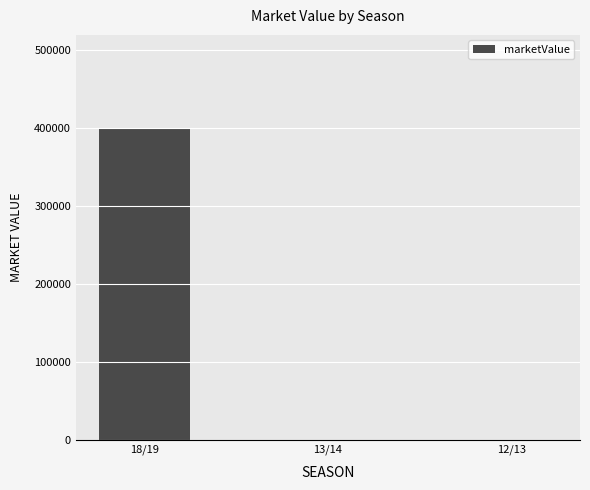

The value at 18/19 is 400000. True or false?

True